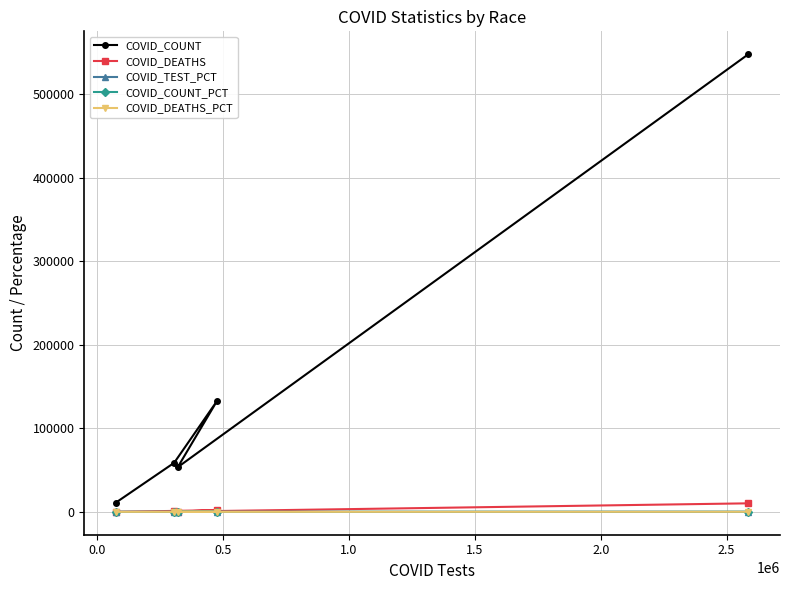

What is the value of the COVID_DEATHS_PCT point at the 2nd from the left?

8.1